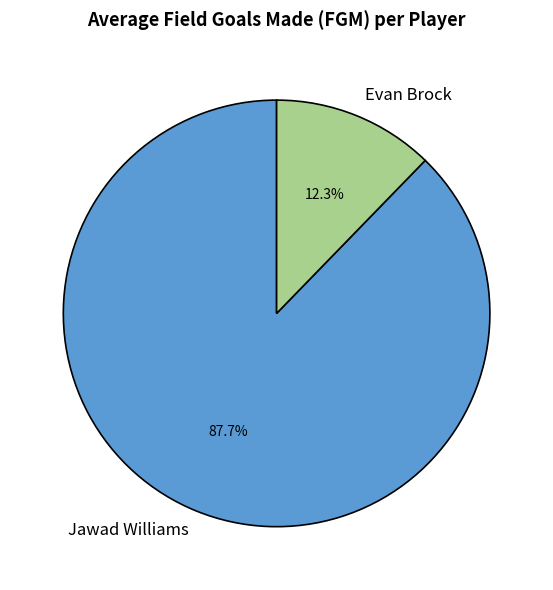

What is the smallest slice in the pie chart?

Evan Brock